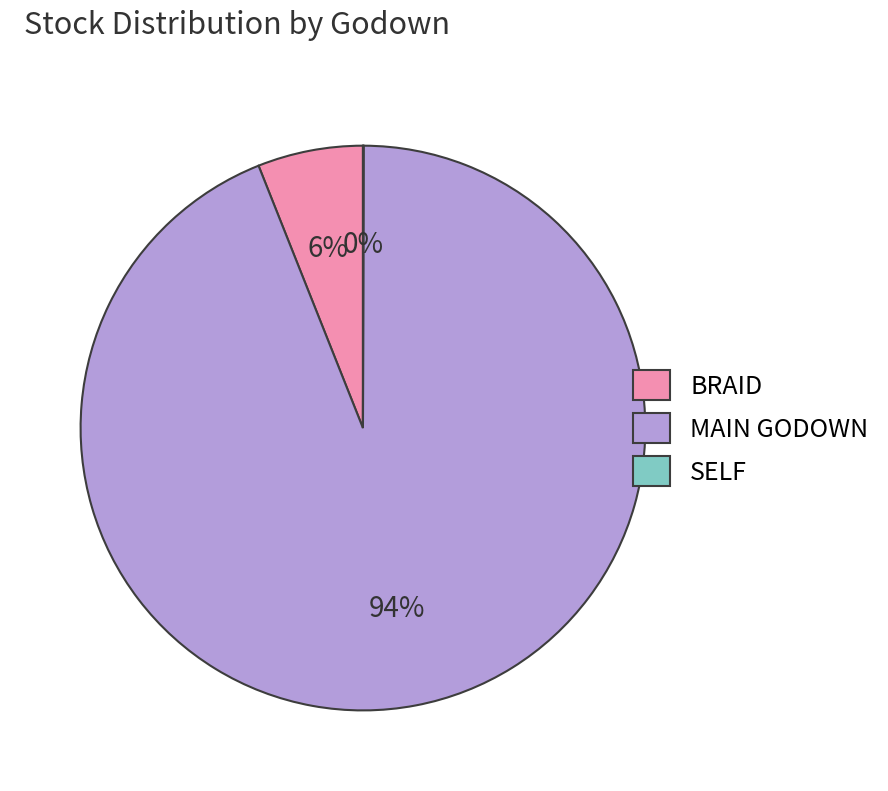

Which slice is the largest?

MAIN GODOWN